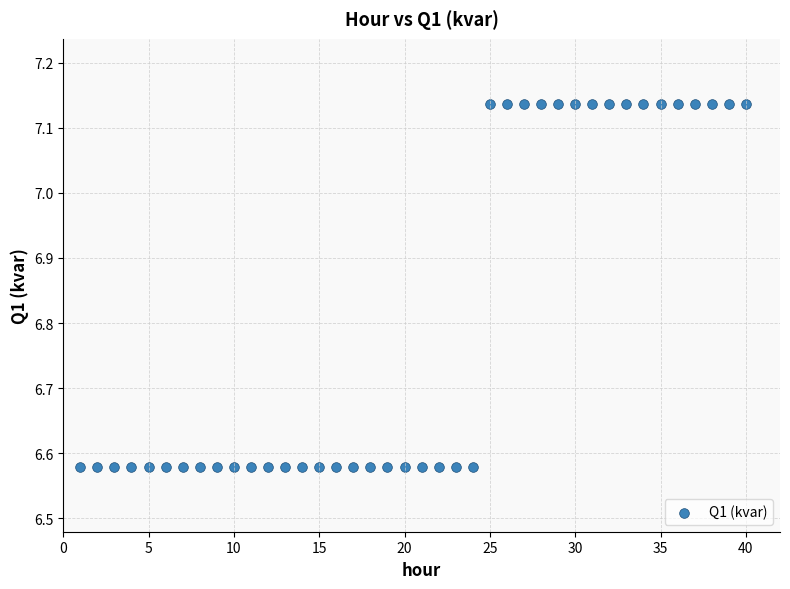

What is the range of Y values (max minus min)?

0.6